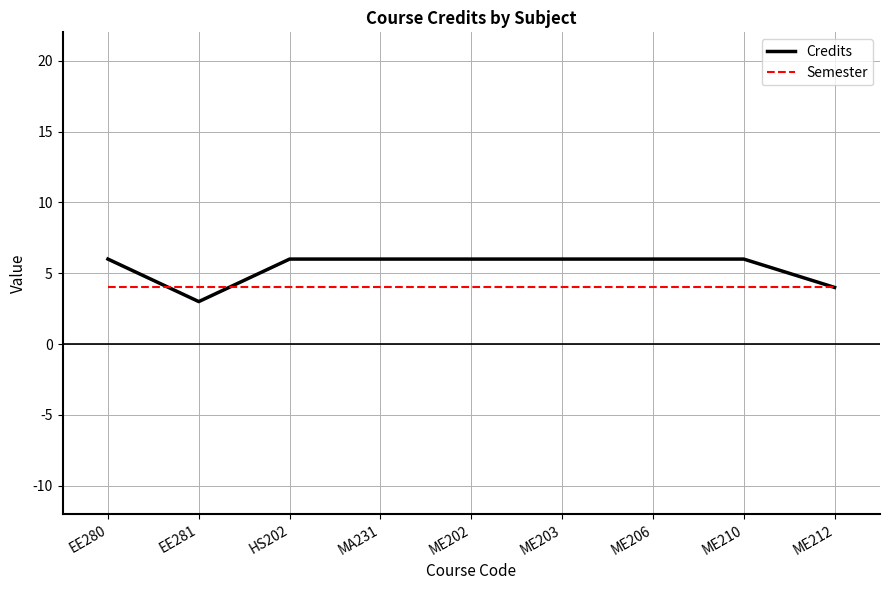

What position from the right is ME212?

1